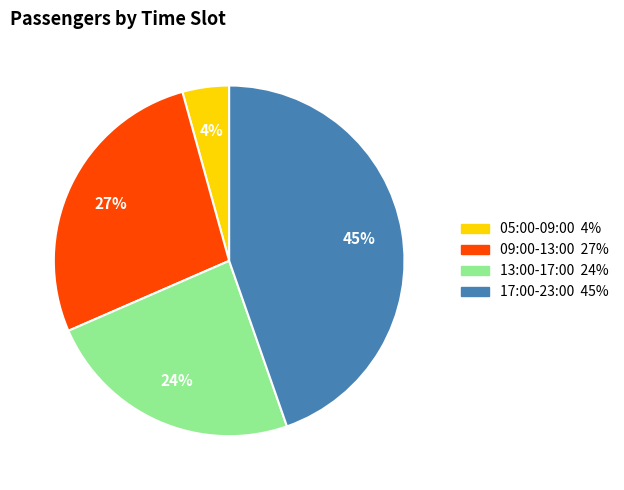

Is there a majority slice in this chart?

No